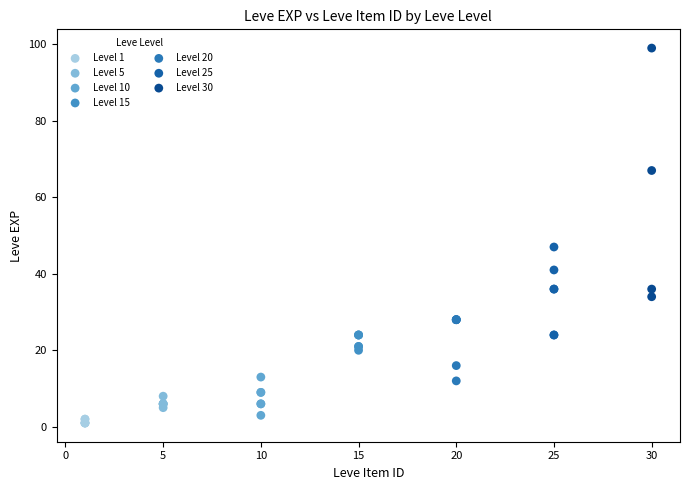

Which series contains the highest Y value?

Level 30